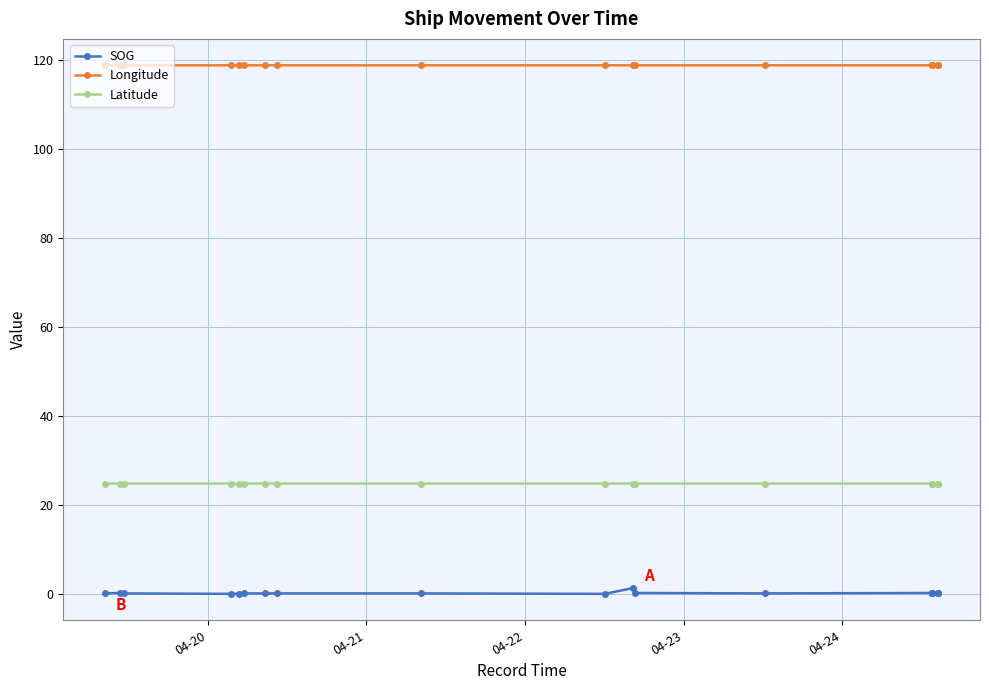

How many lines are shown in the chart?

3